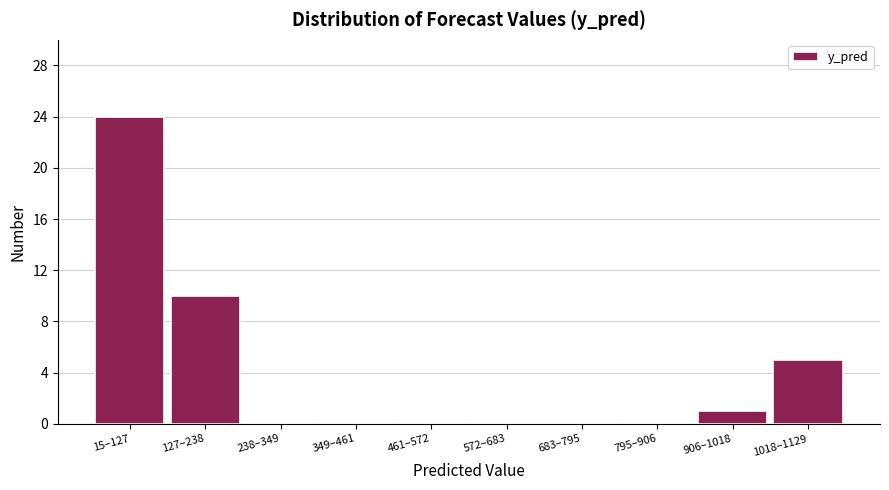

Reading right to left, extract all data points from this chart.

1018–1129=5	906–1018=1	795–906=0	683–795=0	572–683=0	461–572=0	349–461=0	238–349=0	127–238=10	15–127=24